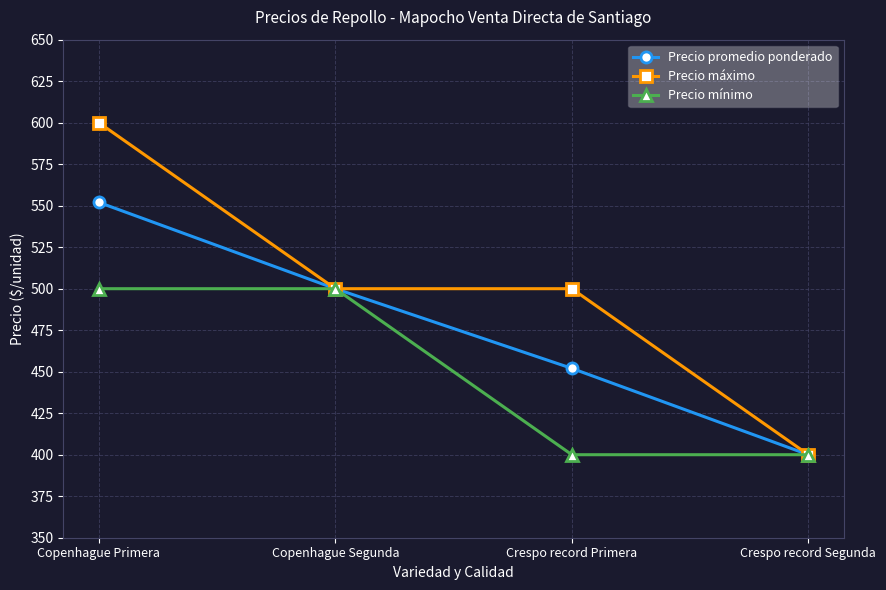

Which series changed the most between Copenhague Primera and Copenhague Segunda?

Precio máximo